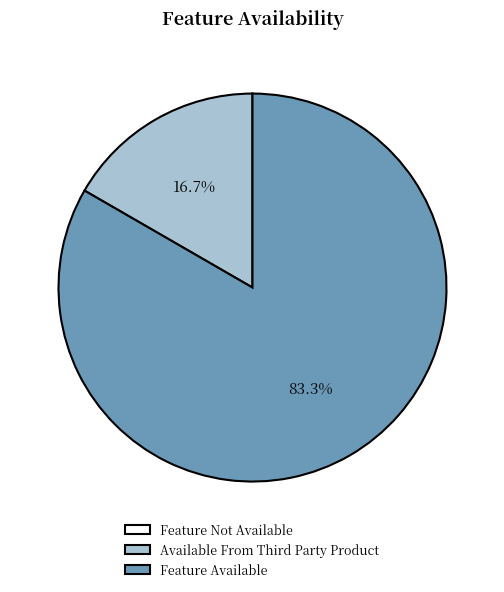

Does any single category account for the majority?

Yes